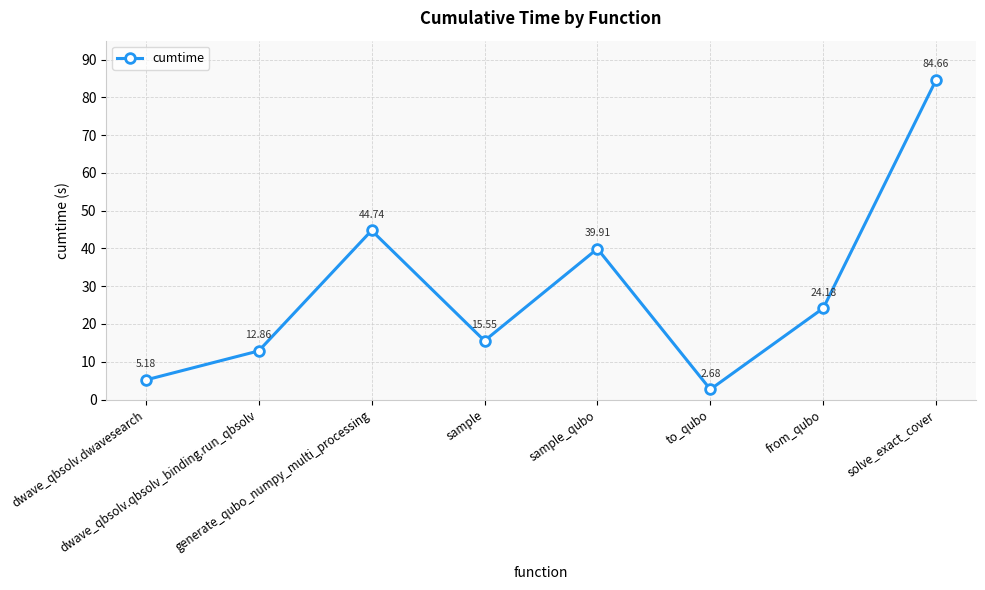

The chart shows a value of 5.2 at dwave_qbsolv.dwavesearch. True or false?

True